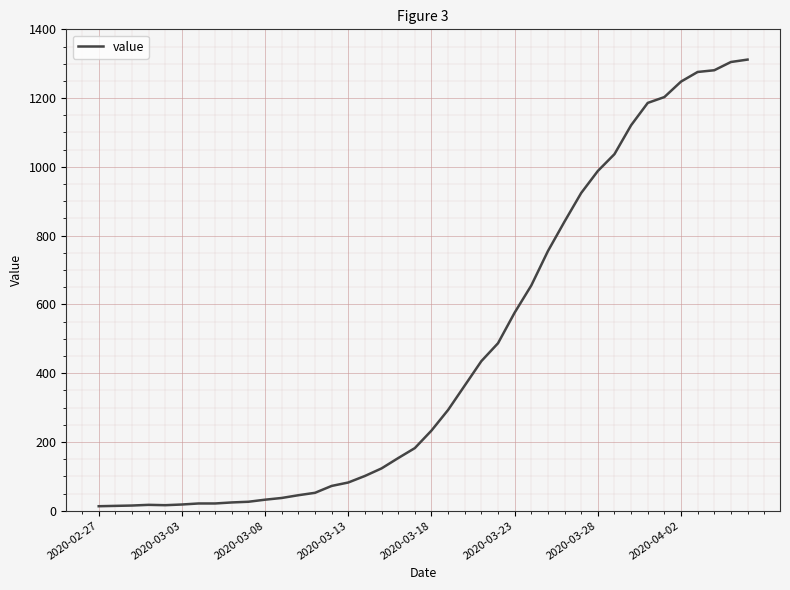

What is the difference between the maximum and minimum values?

1299